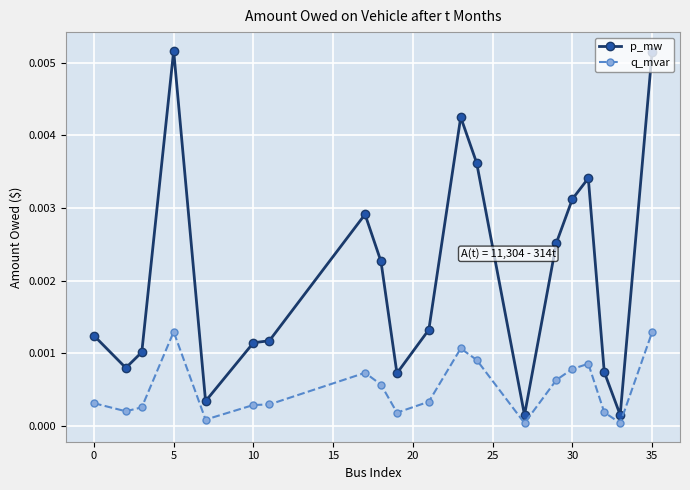

Rank the series by their maximum value, from lowest to highest.

q_mvar, p_mw